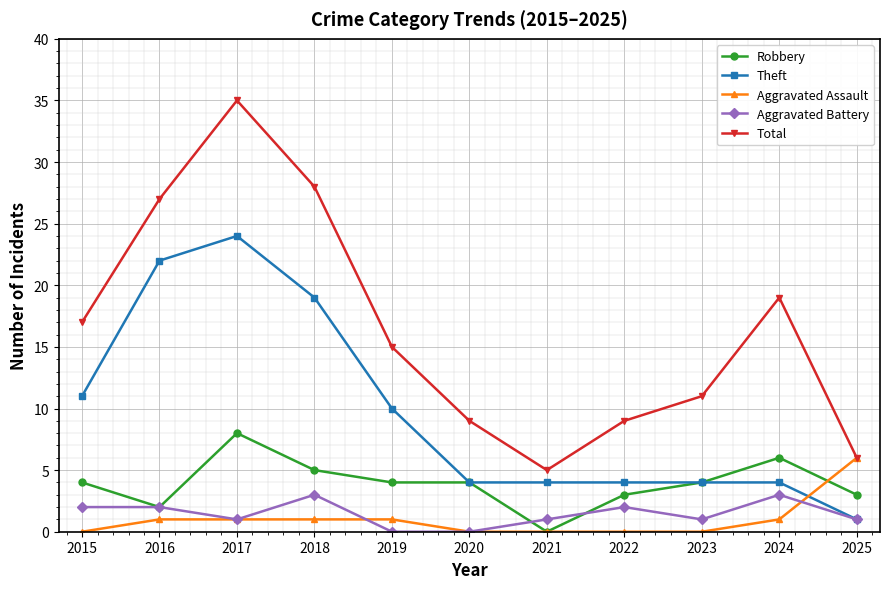

What is the difference between the second highest and minimum values in the Aggravated Assault series?

1